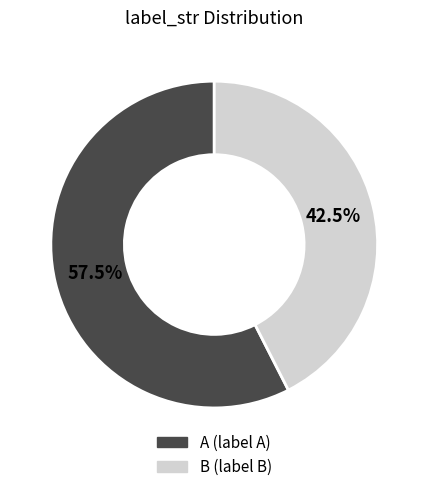

What is the ratio of the value at B to the value at A?

0.7